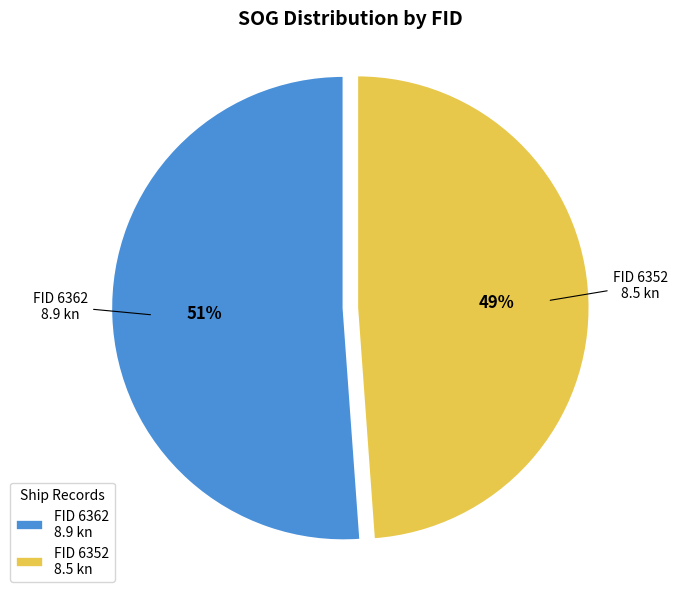

Which has a higher value, FID 6362 8.9 kn or FID 6352 8.5 kn?

FID 6362 8.9 kn